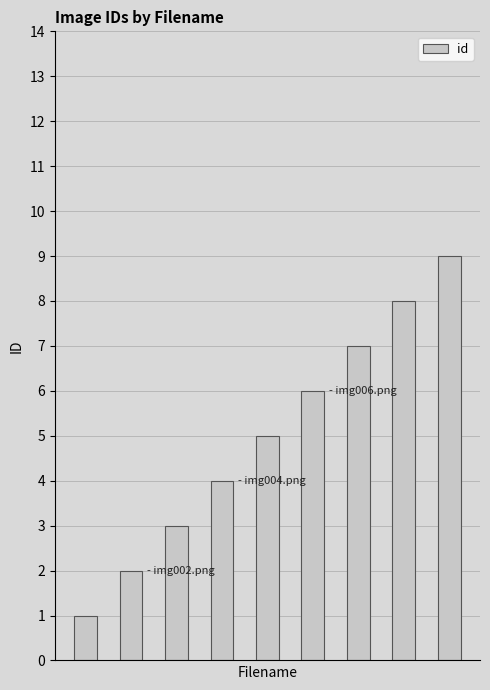

What is the sum of all values?

45